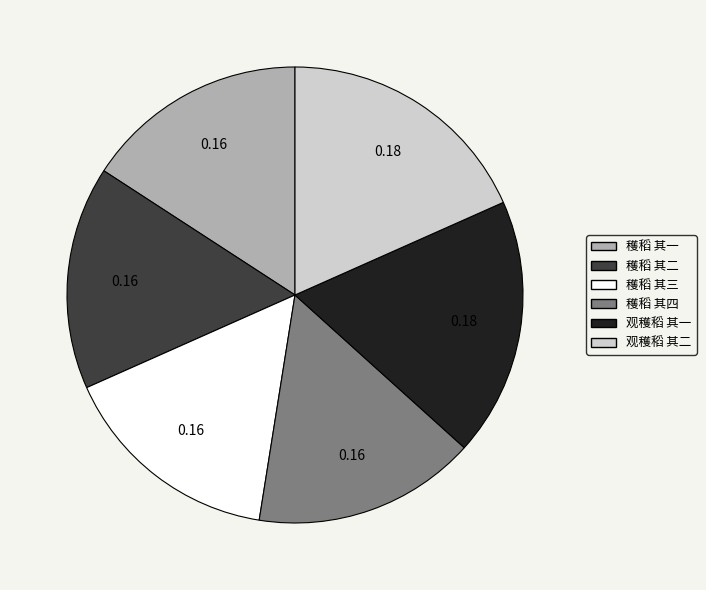

Combined, do 观穫稻 其一 and 观穫稻 其二 account for over 50%?

No